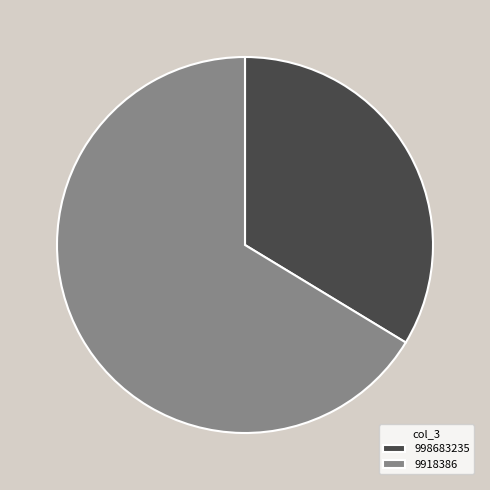

Is the sum of 9918386 and 998683235 greater than half?

Yes